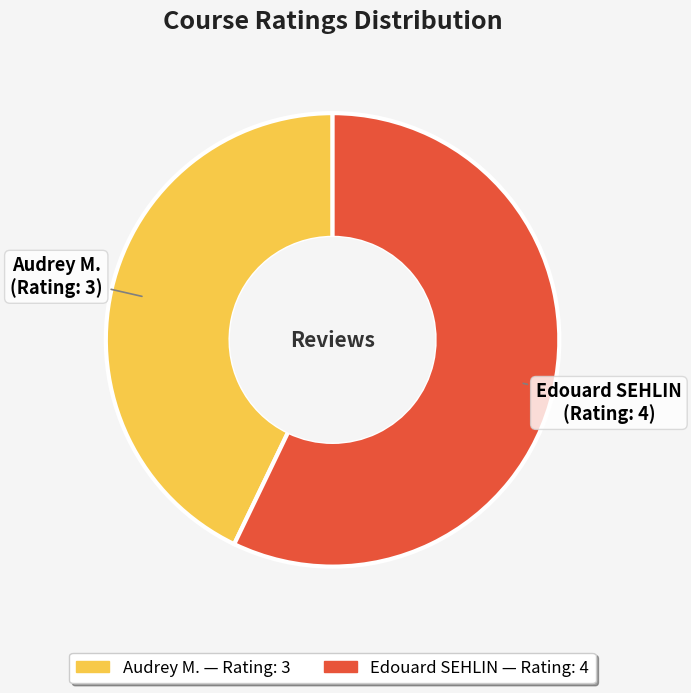

Rank the categories by value from lowest to highest.

Audrey M., Edouard SEHLIN